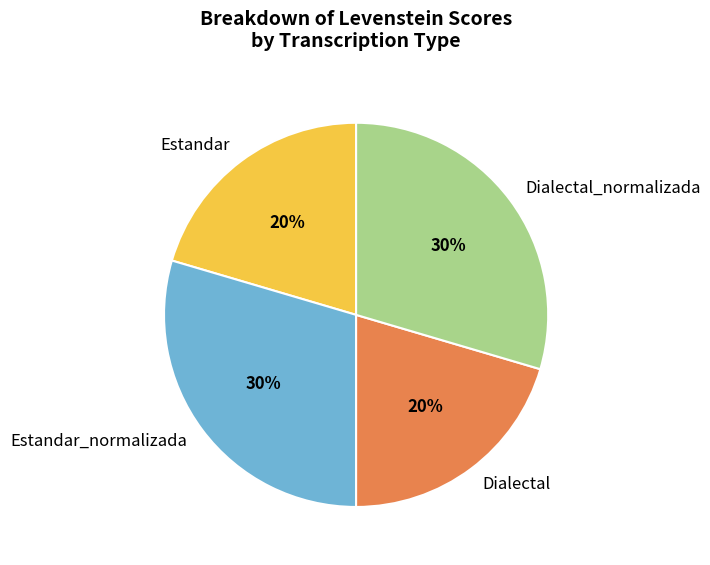

Is there a majority slice in this chart?

No